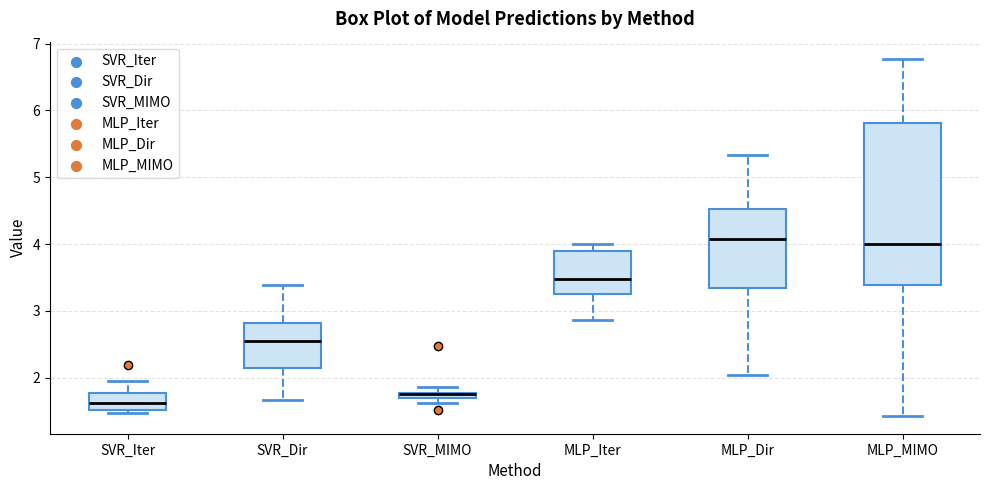

Which box is the tallest, from its lower edge to its upper edge?

MLP_MIMO